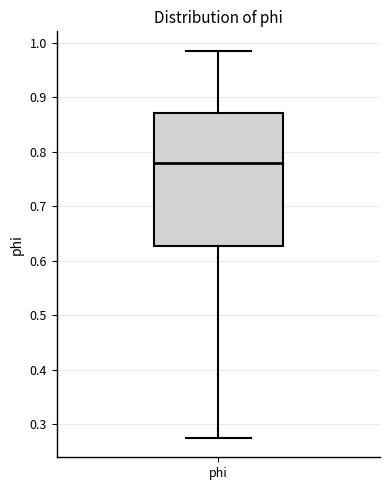

Transcribe this box plot: give where the median line is, the range the box spans, and where the two whiskers end, as read against the y-axis. The values are not printed on the chart, so give them approximately, as read against the axis.

median 0.78, box 0.63 to 0.87, whiskers 0.28 to 0.99